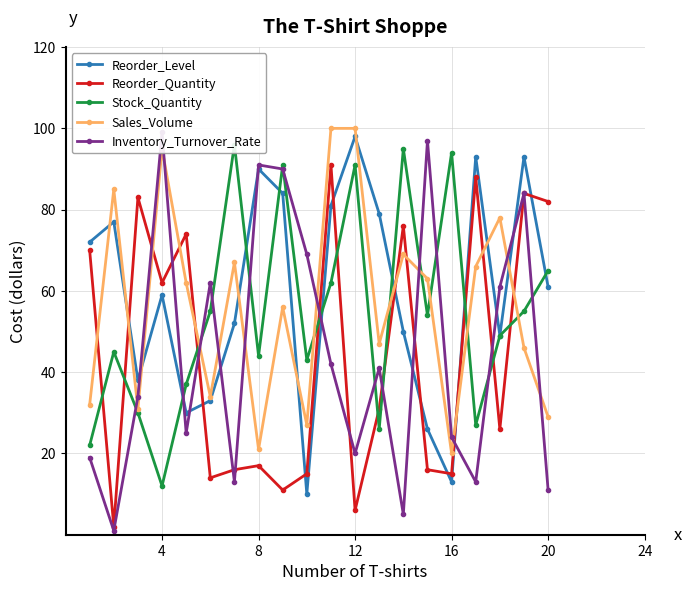

What is the difference between the maximum and minimum values in the Reorder_Level series?

88